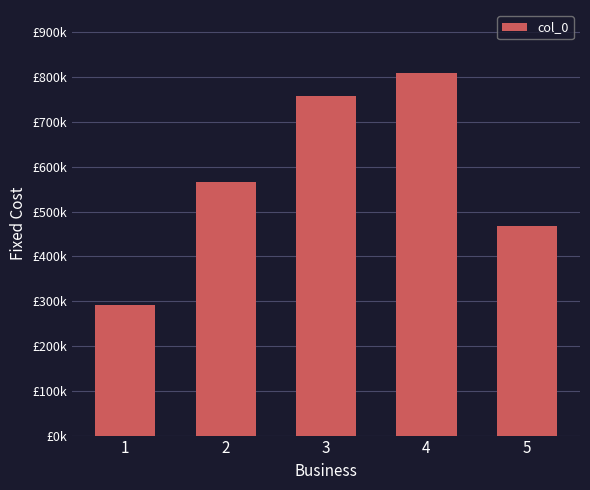

Approximately how many times larger is the value at 1 compared to 4?

0.4